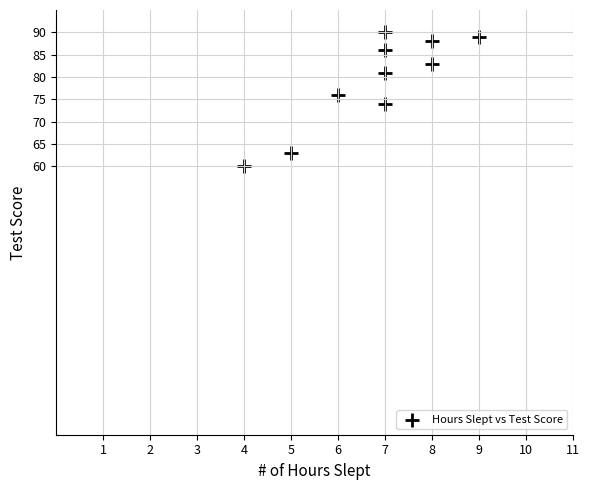

What is the range of Y values (max minus min)?

30